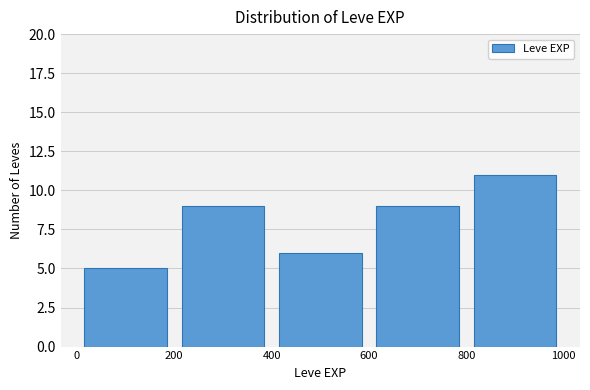

Over which range of the x-axis is the bar tallest?

800 to 1000